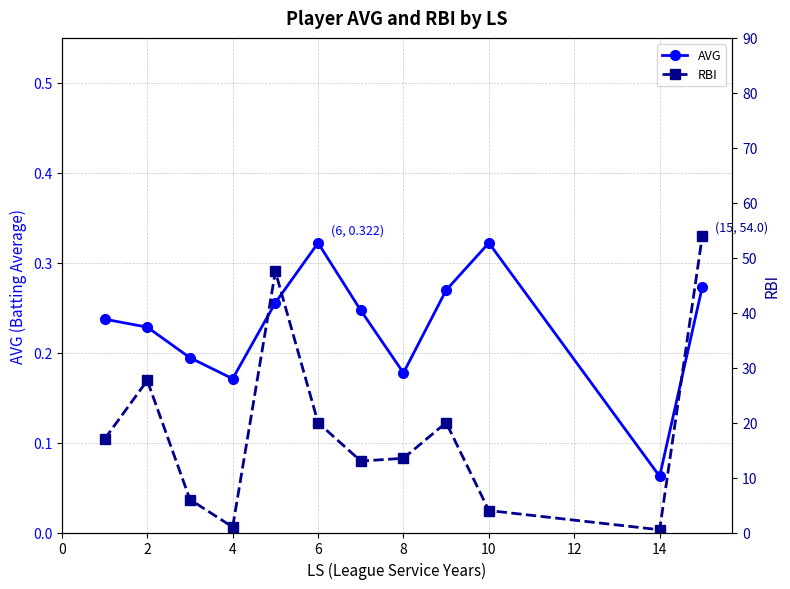

Where does the RBI series first go above 17?

2